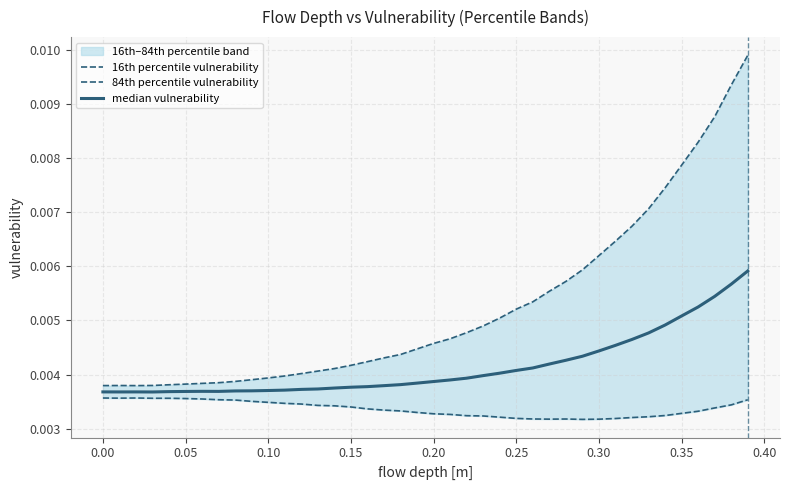

Count the median vulnerability values in the range 0 to 1.

40